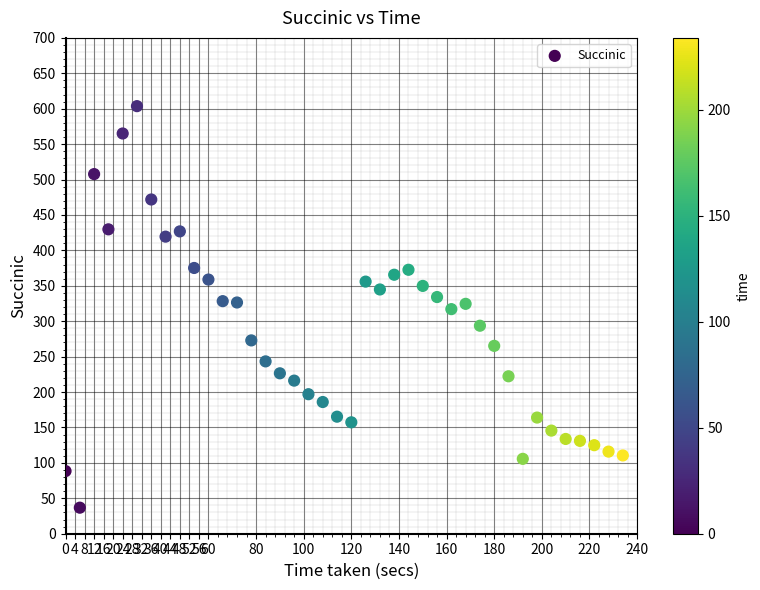

What is the range of Y values (max minus min)?

566.9